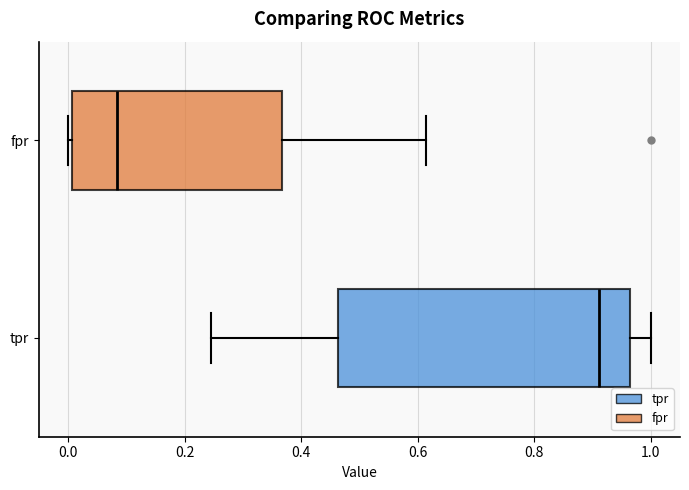

Reading bottom to top, read every box against the x-axis: the position of its median line, the range the box covers, and the ends of its whiskers. The values are not printed on the chart, so give them approximately, as read against the axis.

tpr: median 0.92, box 0.46 to 0.96, whiskers 0.24 to 1.00
fpr: median 0.08, box 0.00 to 0.36, whiskers 0.00 (just left of the box's left edge) to 0.62